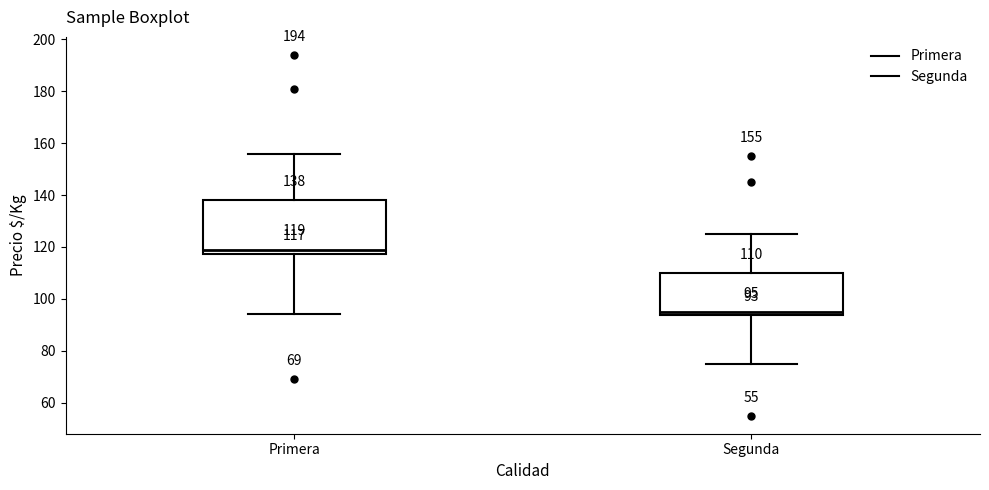

Which box is the tallest, from its lower edge to its upper edge?

Primera